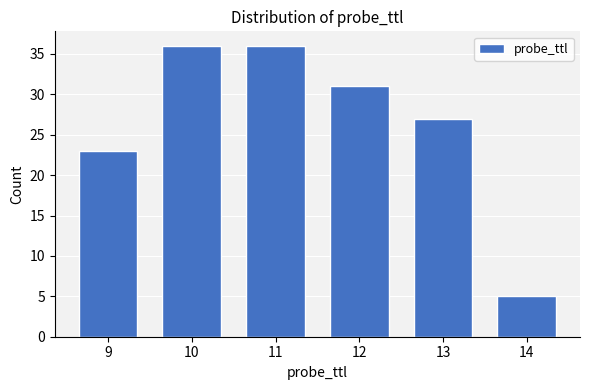

Reading left to right, what are all the values shown in this chart?

9=23	10=36	11=36	12=31	13=27	14=5